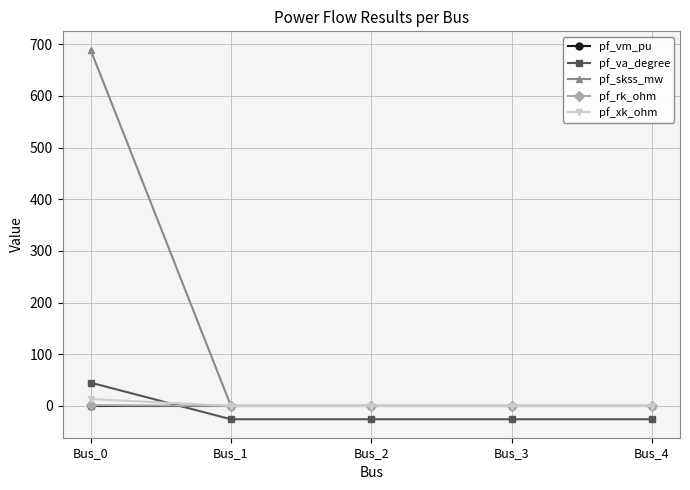

Which label corresponds to the largest value in the chart?

Bus_0